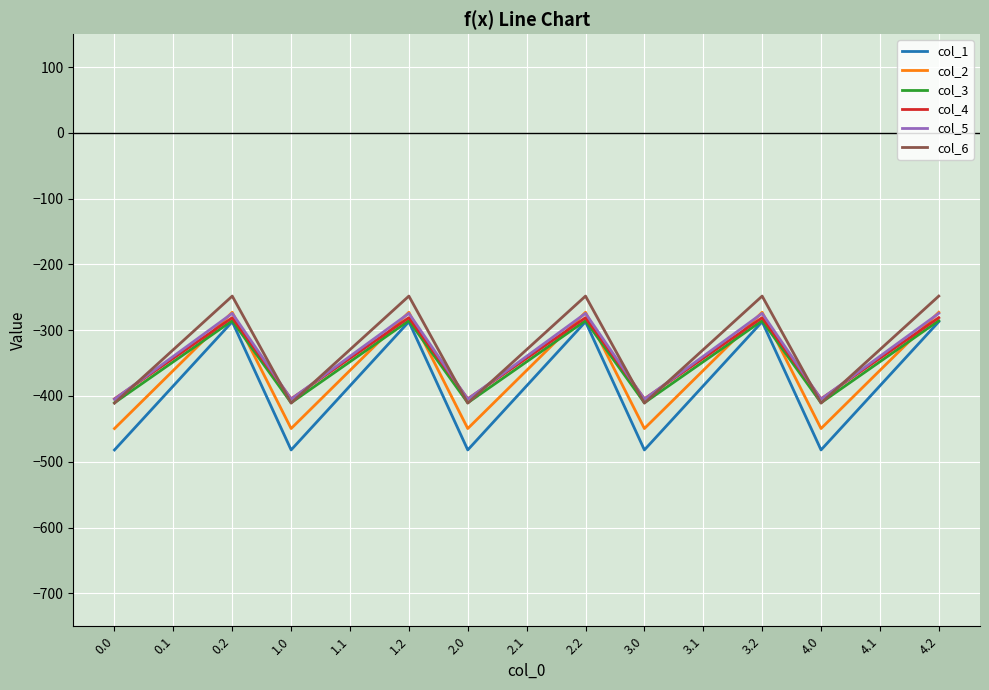

What is the spread (max minus min) of values at 0.2?

39.0